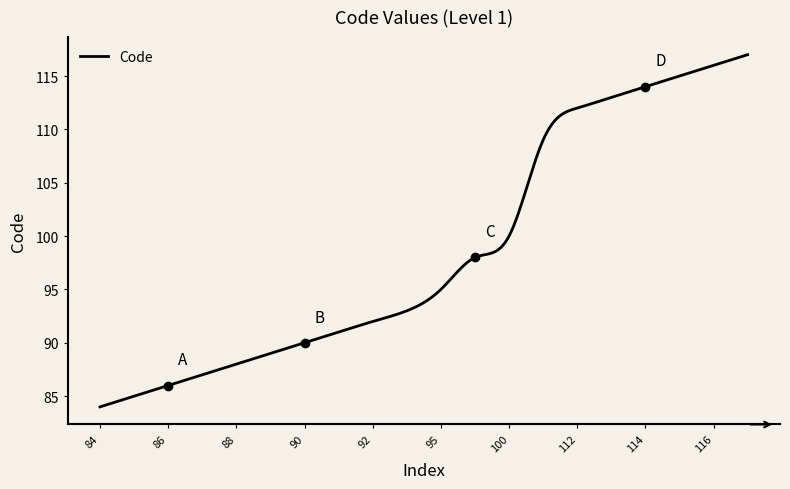

What is the minimum value shown in the chart?

84.0